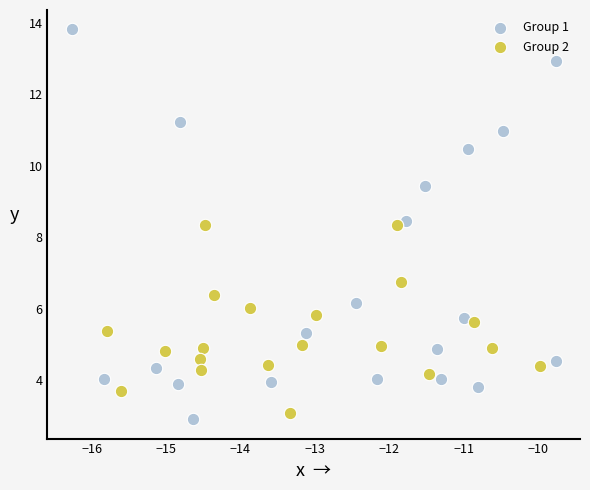

Which series has the widest spread of Y values?

Group 1